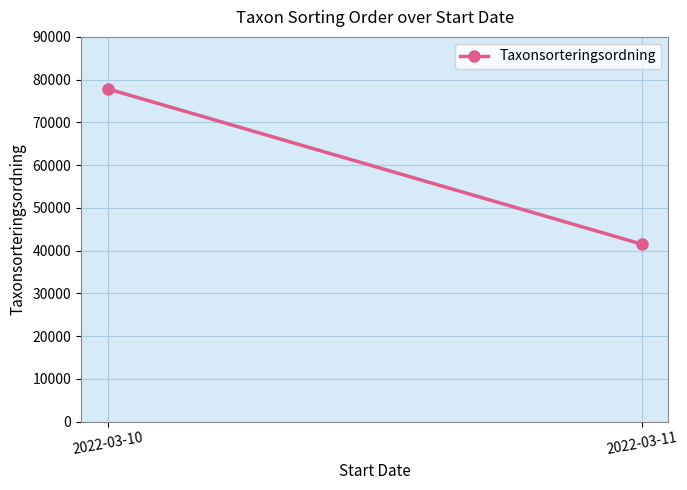

The value at 2022-03-11 is 41515.5. True or false?

True